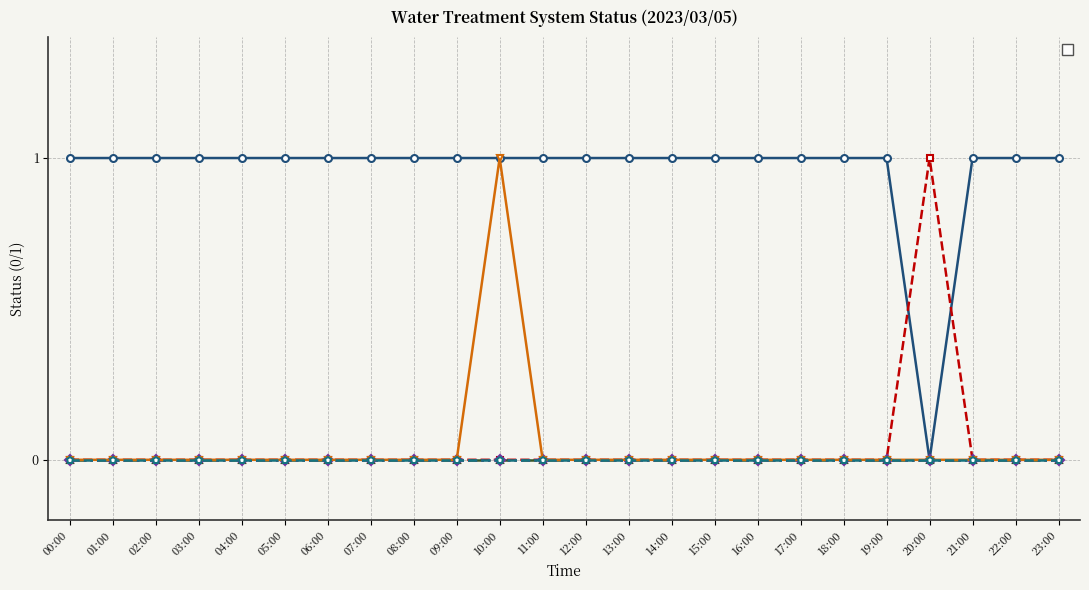

True or false: _LS2_HH_TREATED_WATER_TANK and _LS2_L_TREATED_WATER_TANK intersect in this chart.

True